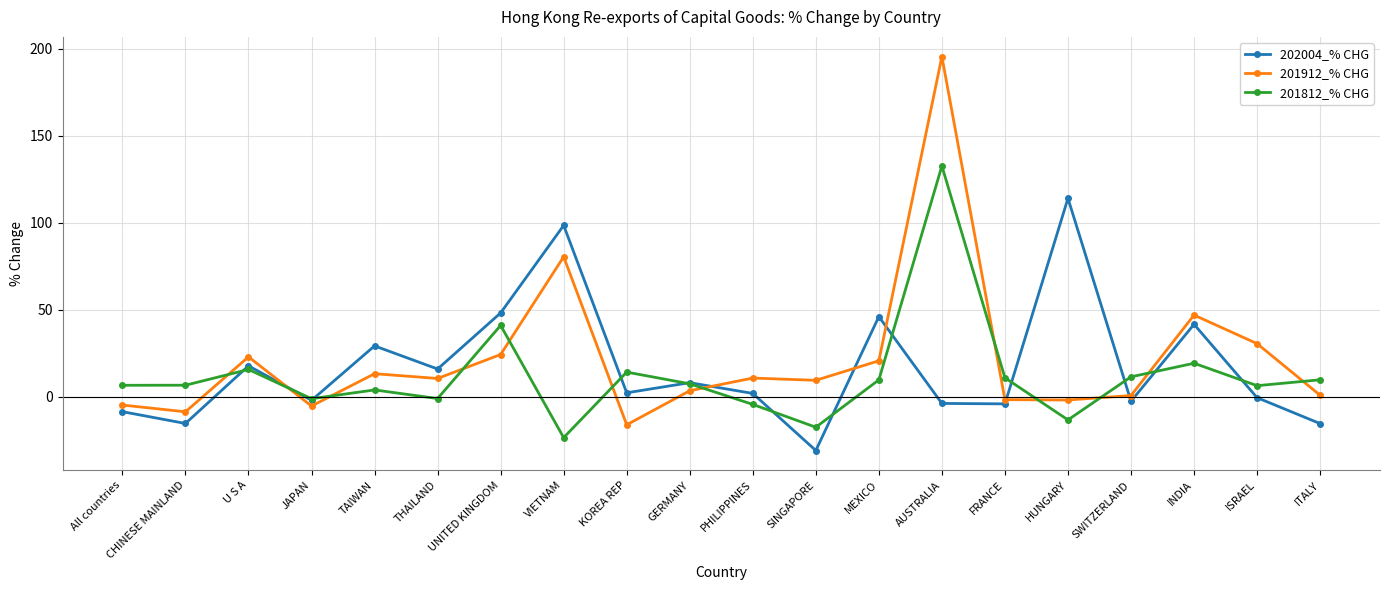

Is the value of 201912_% CHG at AUSTRALIA greater than the value of 201812_% CHG at All countries?

Yes